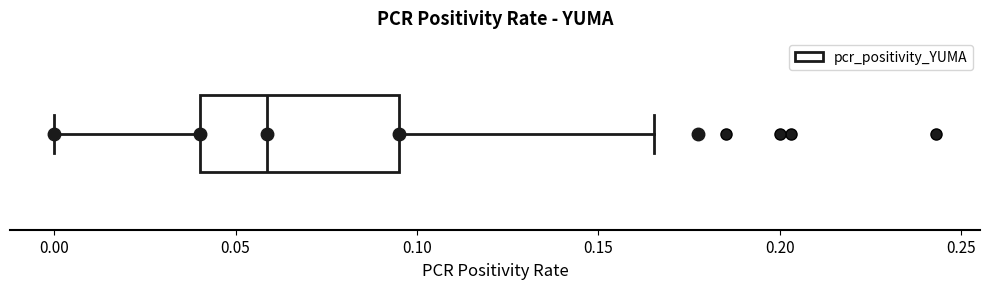

Read this box plot against the x-axis: the position of the median line, the range covered by the box, and the ends of both whiskers. The values are not printed on the chart, so give them approximately, as read against the axis.

median 0.060, box 0.040 to 0.095, whiskers 0.000 to 0.165